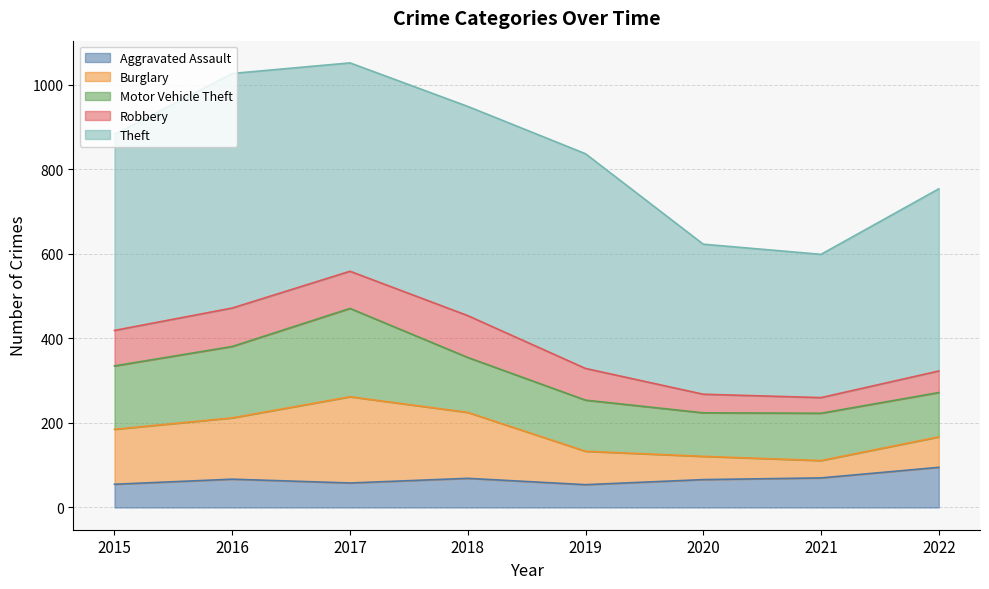

Which series has the widest spread of values?

Theft